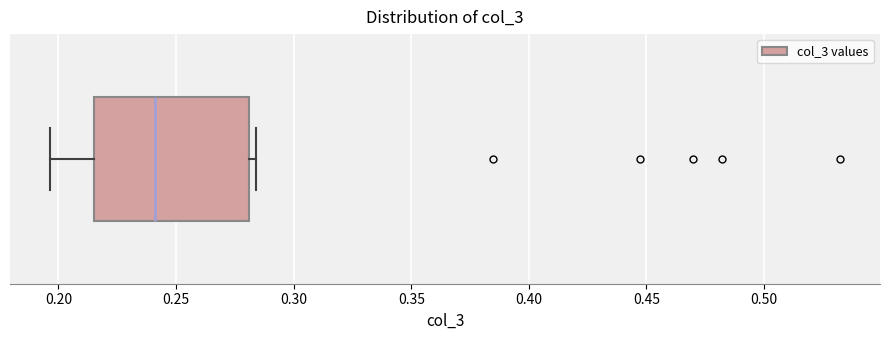

Transcribe this box plot: give where the median line is, the range the box spans, and where the two whiskers end, as read against the x-axis. The values are not printed on the chart, so give them approximately, as read against the axis.

median 0.240, box 0.215 to 0.280, whiskers 0.195 to 0.285